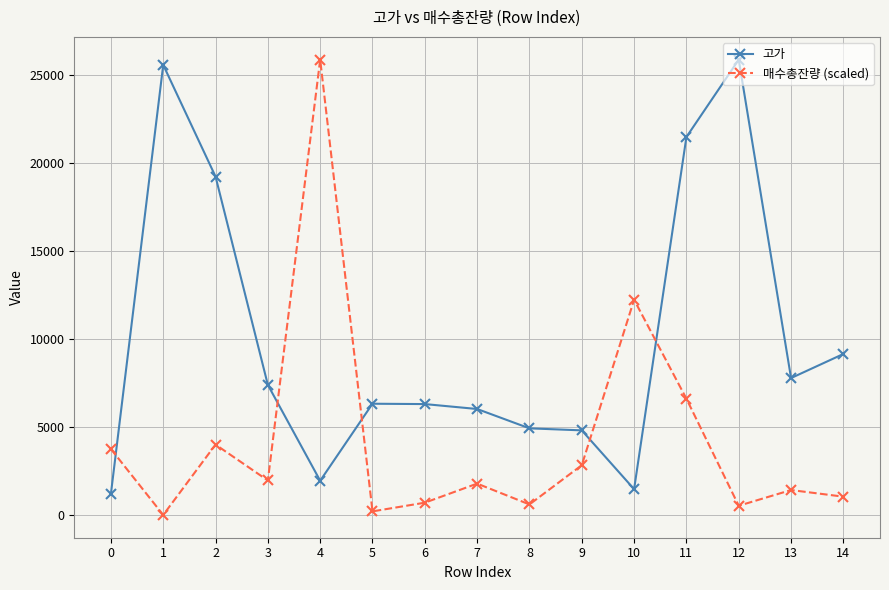

After their last crossing, which series has the higher values: 고가 or 매수총잔량 (scaled)?

고가